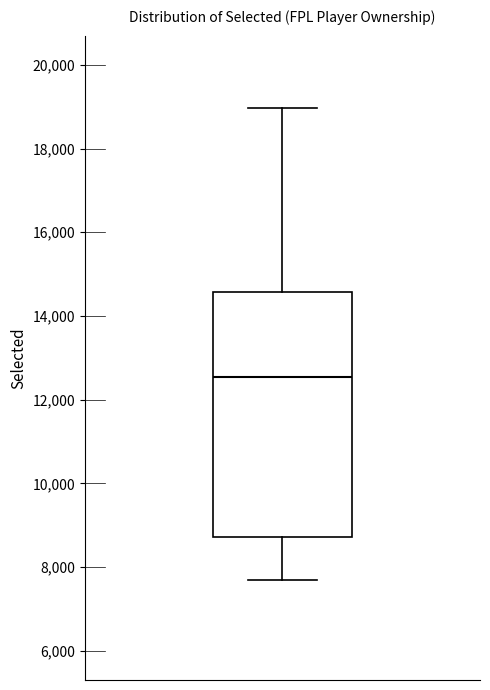

Transcribe this box plot: give where the median line is, the range the box spans, and where the two whiskers end, as read against the y-axis. The values are not printed on the chart, so give them approximately, as read against the axis.

median 12600, box 8800 to 14600, whiskers 7600 to 19000